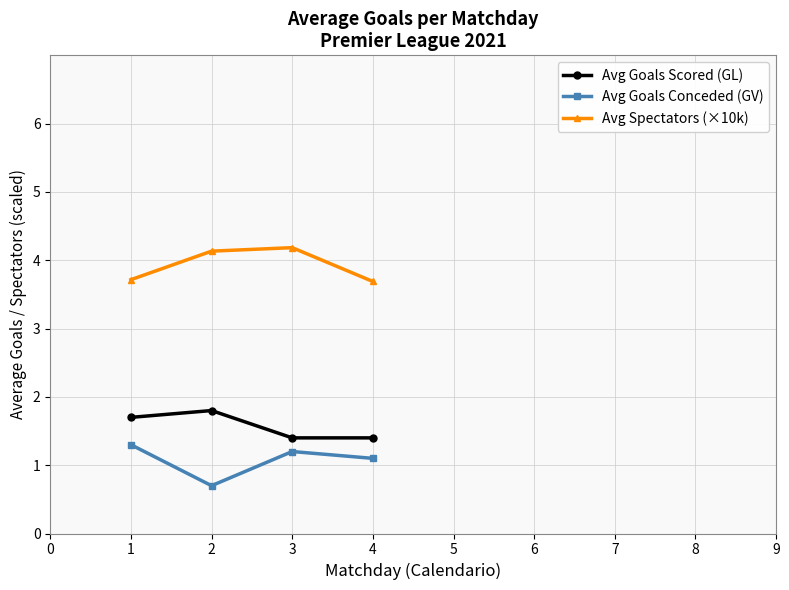

Count the Avg Goals Scored (GL) values in the range 1 to 2.

4